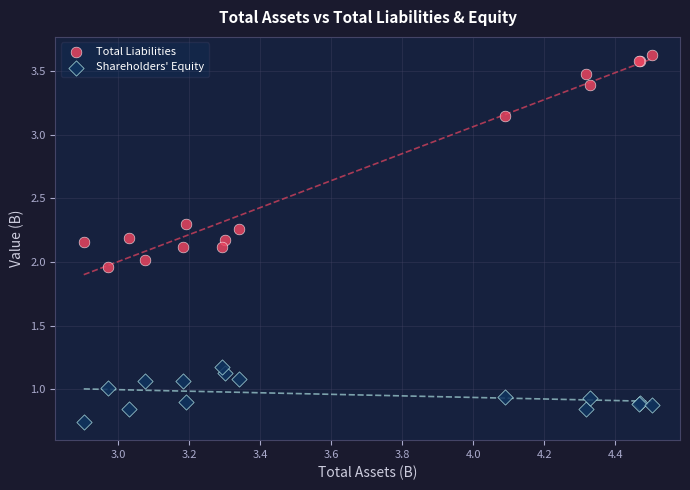

Which series has the largest Y range (max minus min)?

Total Liabilities